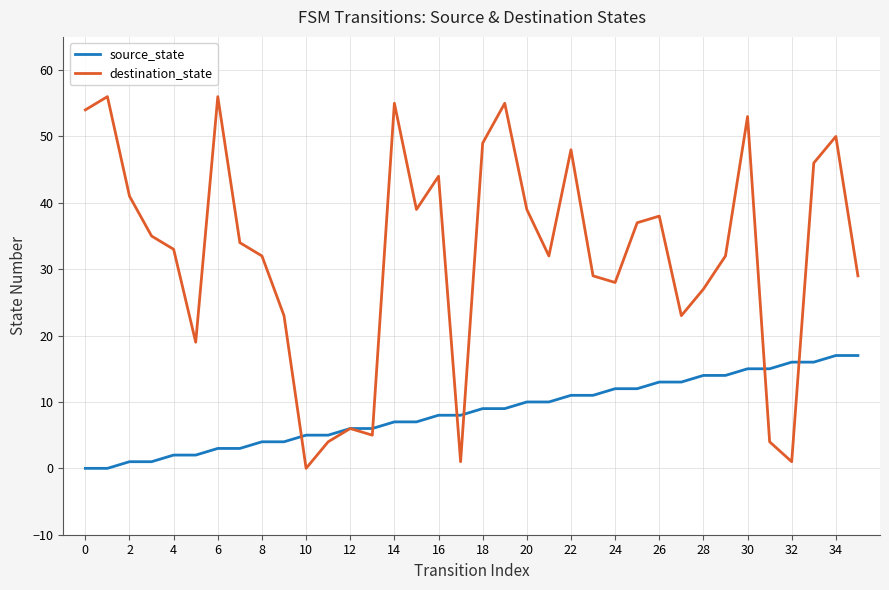

How many interior local valleys does the destination_state series have?

9